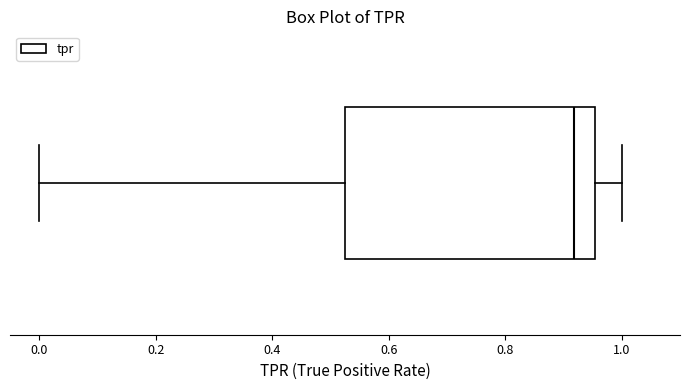

Transcribe this box plot: give where the median line is, the range the box spans, and where the two whiskers end, as read against the x-axis. The values are not printed on the chart, so give them approximately, as read against the axis.

median 0.92, box 0.52 to 0.96, whiskers 0.00 to 1.00